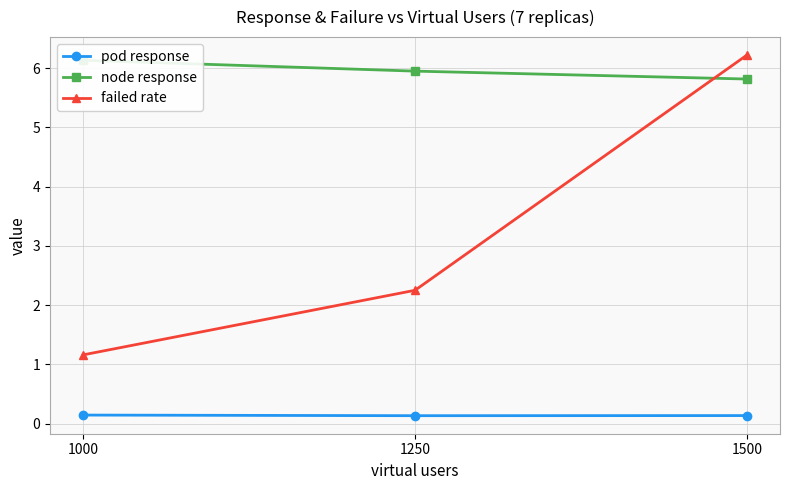

Rank the series by their average value, from highest to lowest.

node response, failed rate, pod response